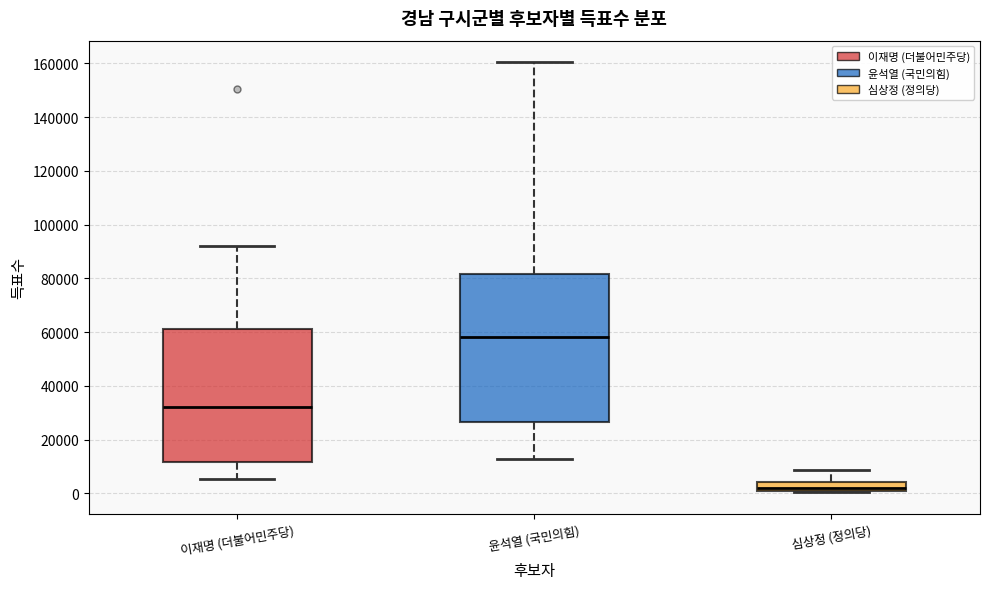

Reading left to right, transcribe this box plot: for each box, give where its median line is, the range the box spans, and where its two whiskers end, as read against the y-axis. The values are not printed on the chart, so give them approximately, as read against the axis.

이재명 (더불어민주당): median 32000, box 12000 to 62000, whiskers 6000 to 92000
윤석열 (국민의힘): median 58000, box 26000 to 82000, whiskers 12000 to 160000
심상정 (정의당): median 2000, box 0 to 4000, whiskers 0 to 8000